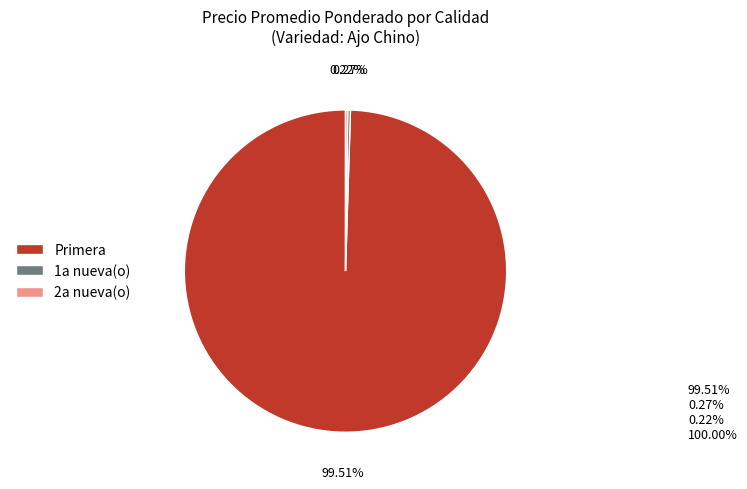

Which category accounts for the majority?

Primera